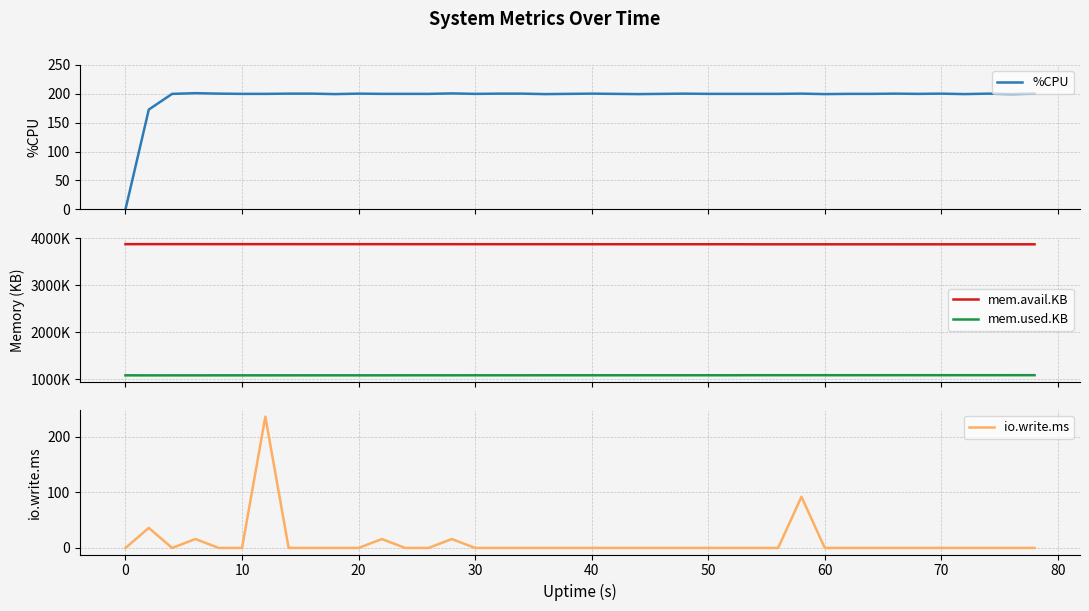

What is the highest value of the %CPU series?

201.2